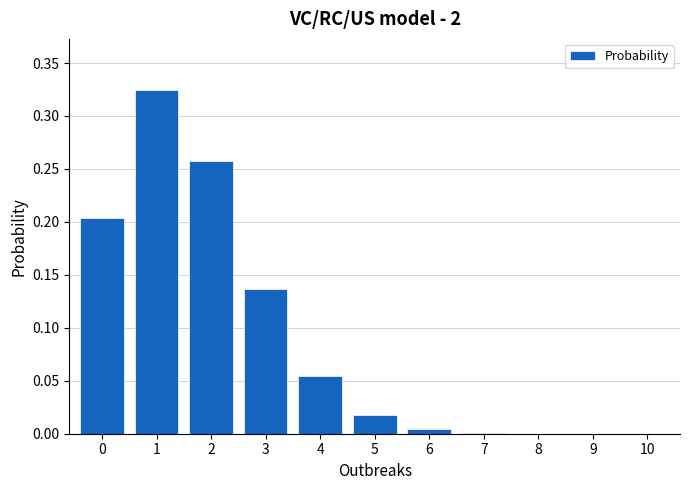

Is it true that the value at 5 is 0.0?

True